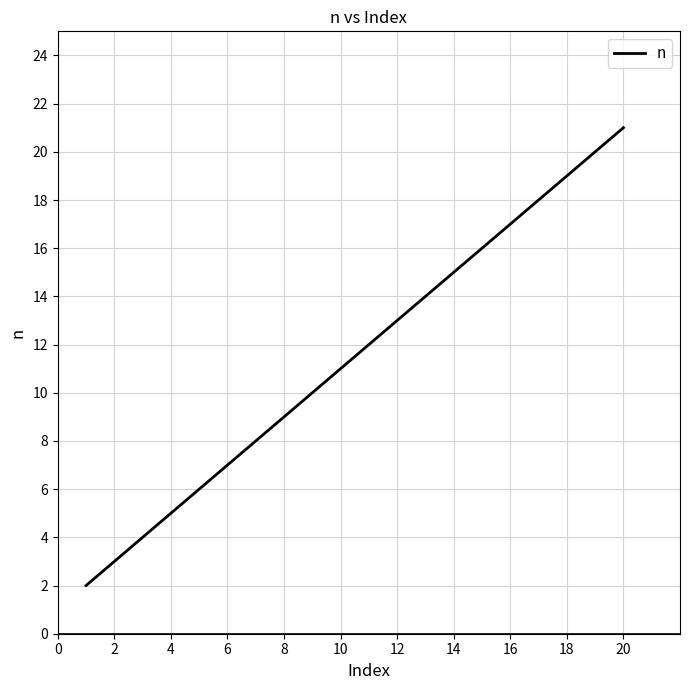

What is the greatest value displayed?

21